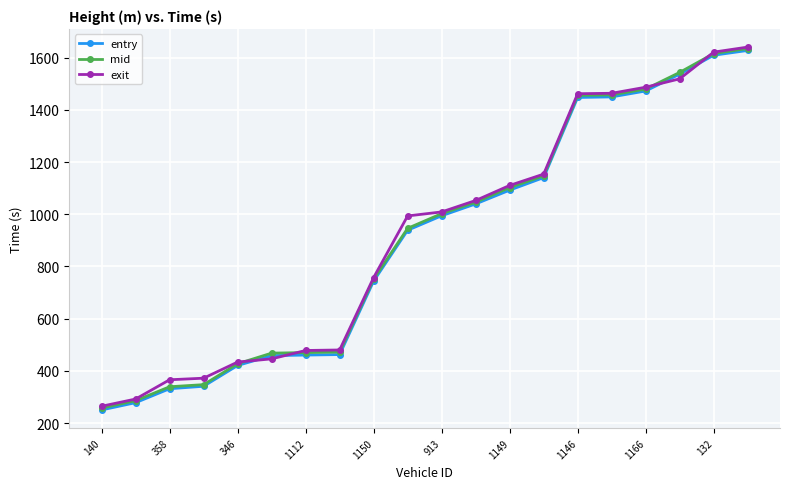

What is the maximum value shown in the chart?

1640.1